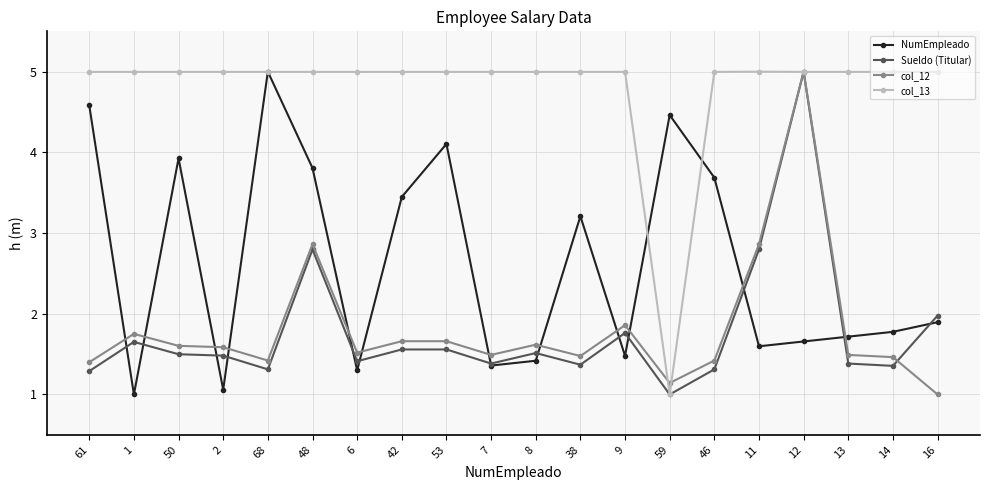

Rank the series at 8 from lowest to highest value.

NumEmpleado, Sueldo (Titular), col_12, col_13